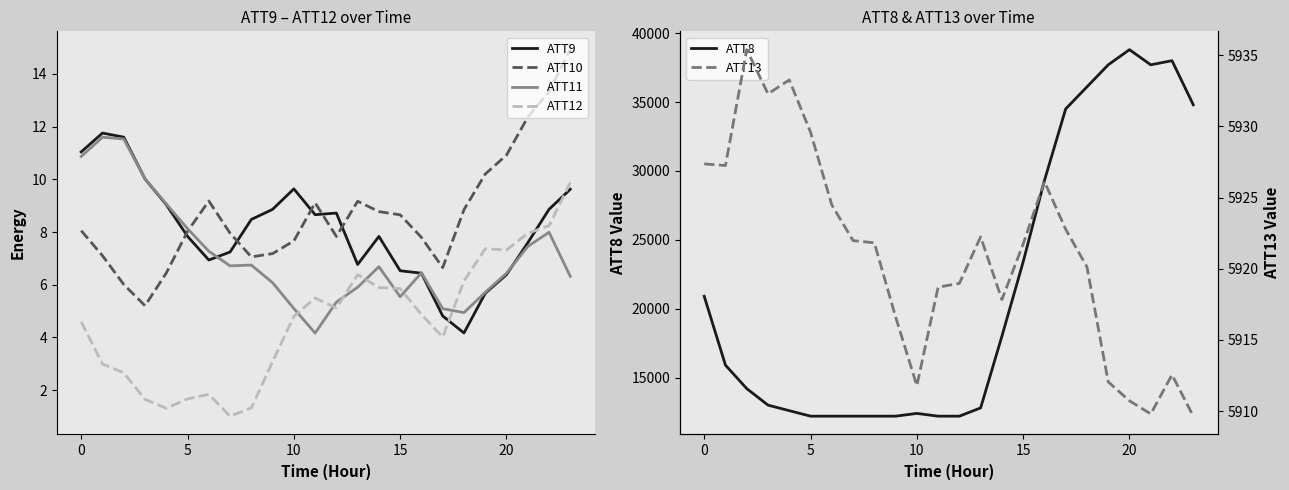

True or false: ATT12 and ATT13 intersect in this chart.

False